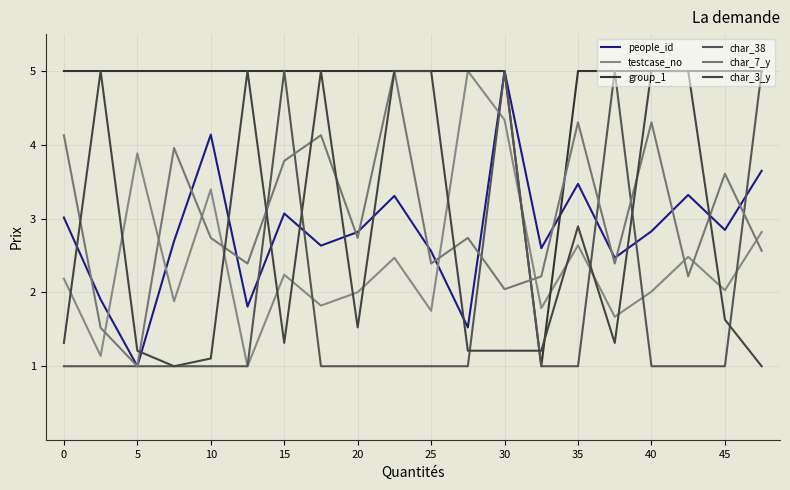

What is the value of the testcase_no point at the 20th from the left?

2.8